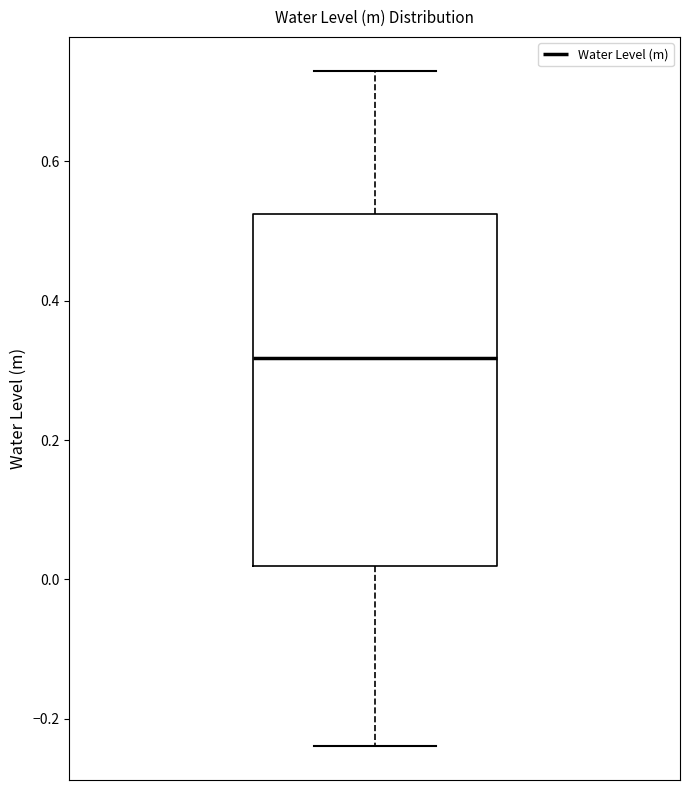

Where does the lower whisker of the box end on the y-axis? The values are not printed on the chart, so give them approximately, as read against the axis.

-0.24